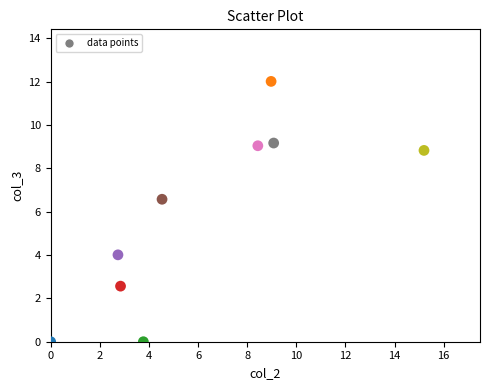

What is the average X value?

6.2